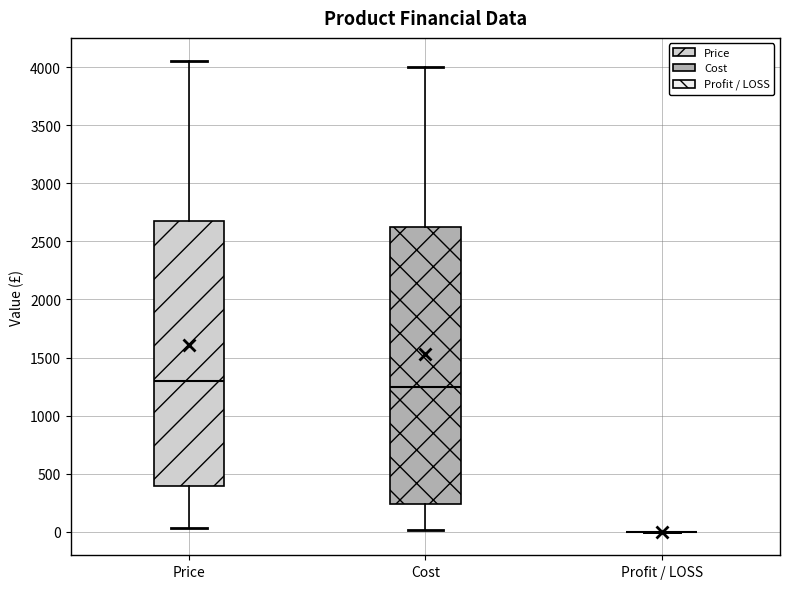

Where is the upper edge of the box for Price on the y-axis? The values are not printed on the chart, so give them approximately, as read against the axis.

2700